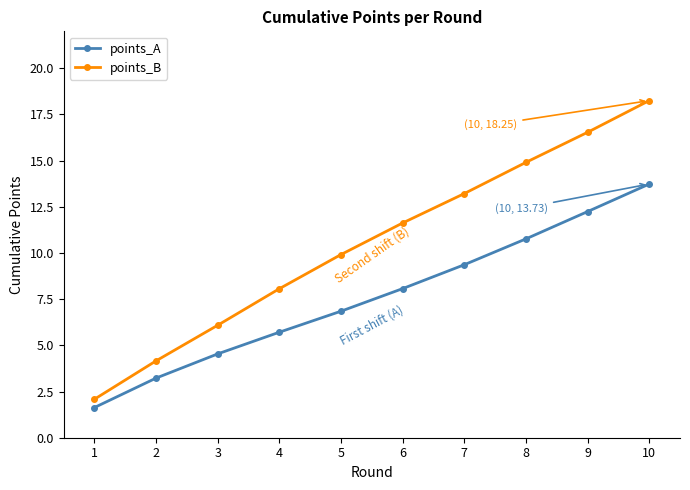

What is the average value of the points_B series?

10.5